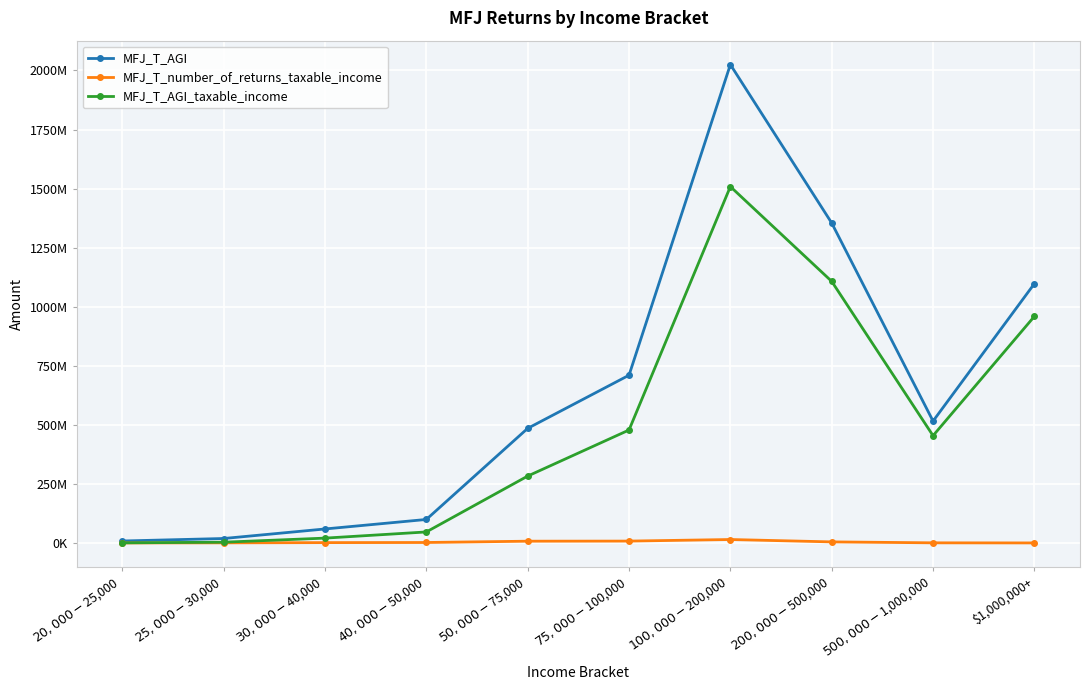

The MFJ_T_AGI_taxable_income series shows 278402109 at $500,000-$1,000,000. True or false?

False